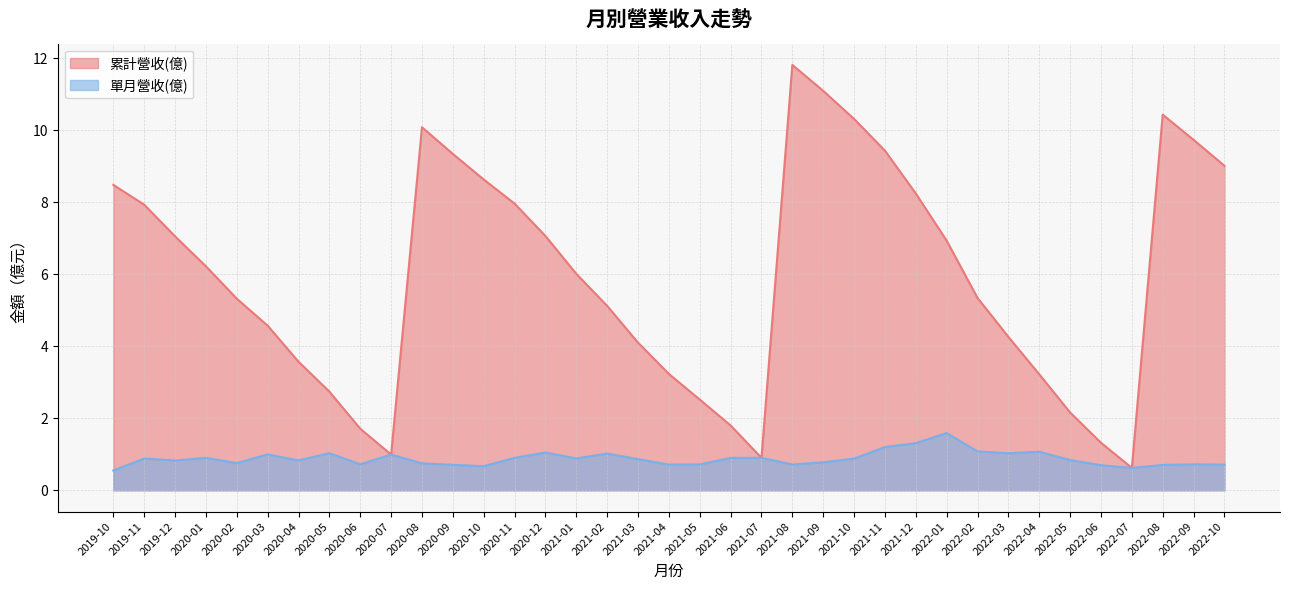

How many interior local valleys does the 累計營收(億) series have?

3